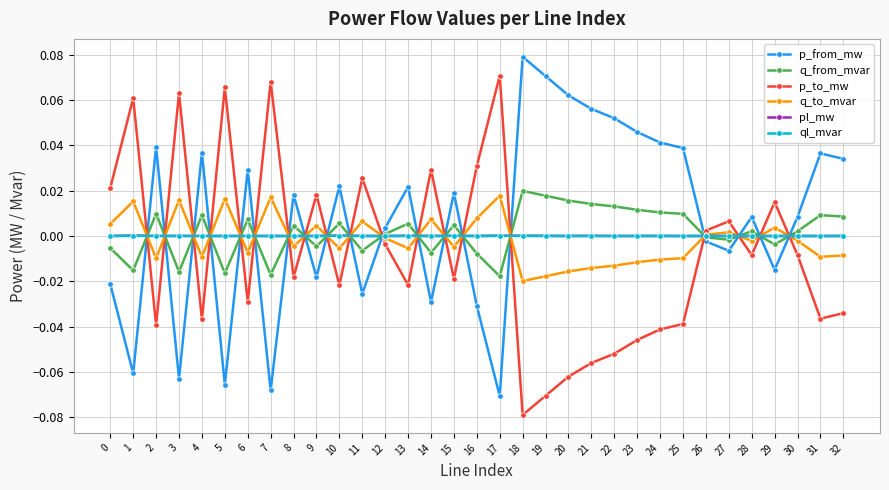

The p_from_mw series shows -0.0 at 14. True or false?

True